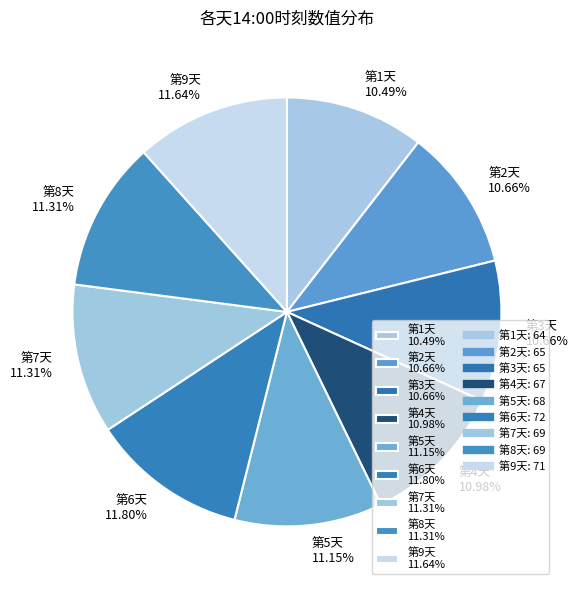

Count the number of slices in the pie.

9